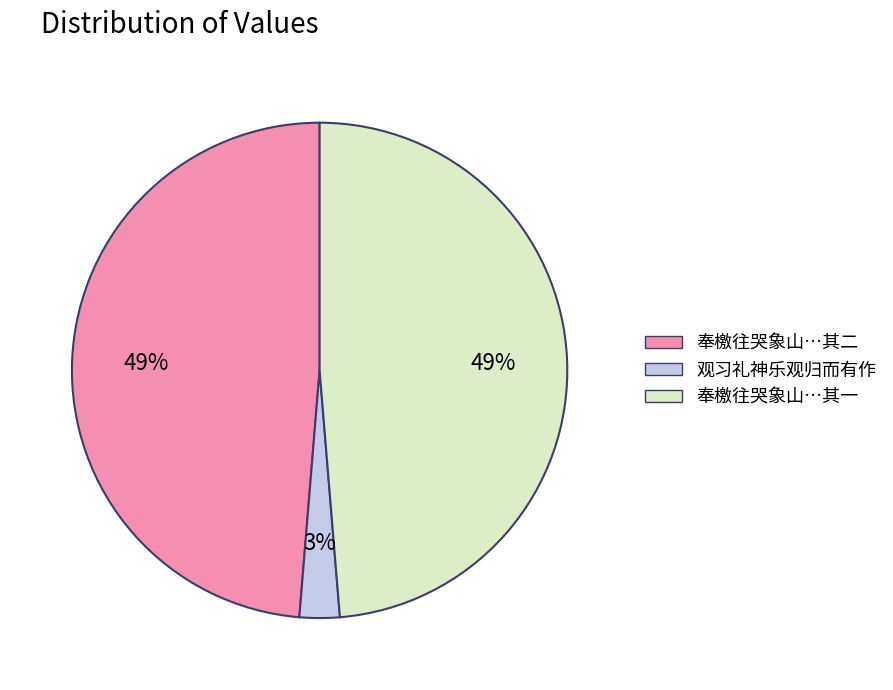

Which has a higher value, 观习礼神乐观归而有作 or 奉檄往哭象山…其一?

奉檄往哭象山…其一